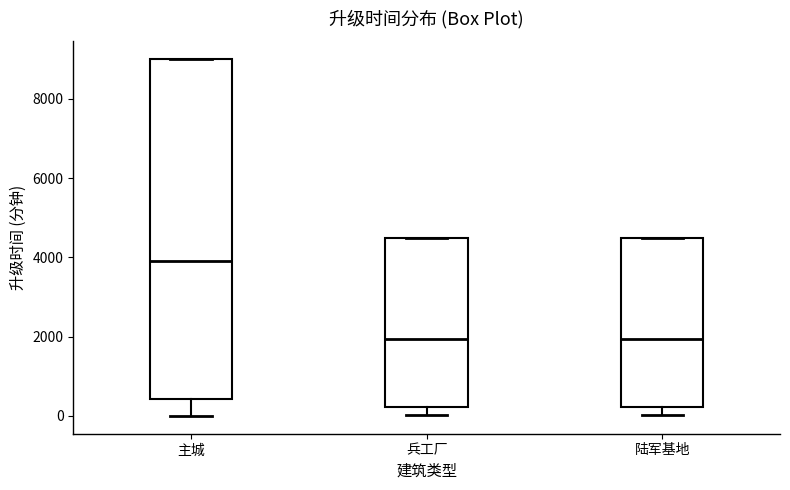

Where is the upper edge of the box for 陆军基地 on the y-axis? The values are not printed on the chart, so give them approximately, as read against the axis.

4600